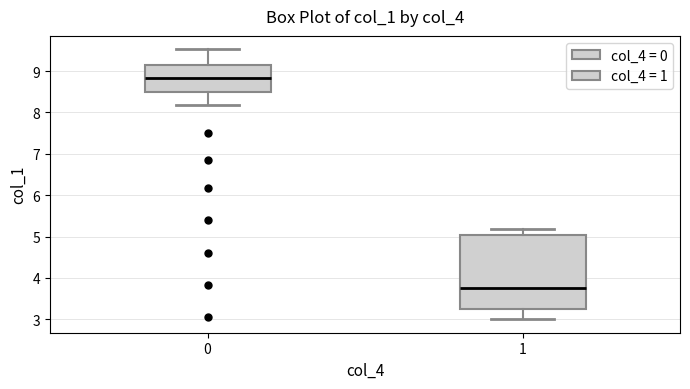

Reading left to right, transcribe this box plot: for each box, give where its median line is, the range the box spans, and where its two whiskers end, as read against the y-axis. The values are not printed on the chart, so give them approximately, as read against the axis.

0: median 8.8, box 8.5 to 9.2, whiskers 8.2 to 9.5
1: median 3.8, box 3.3 to 5.0, whiskers 3.0 to 5.2